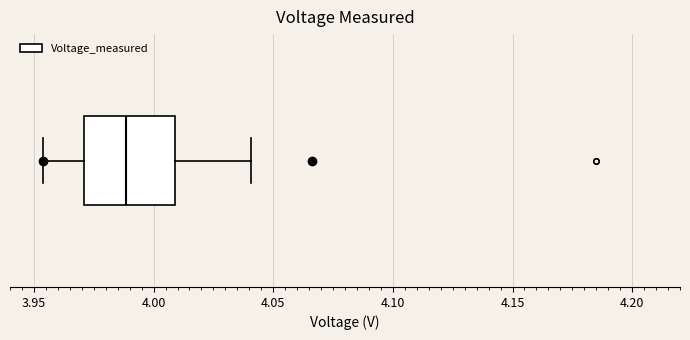

Where does the median line of the box sit on the x-axis? The values are not printed on the chart, so give them approximately, as read against the axis.

3.990